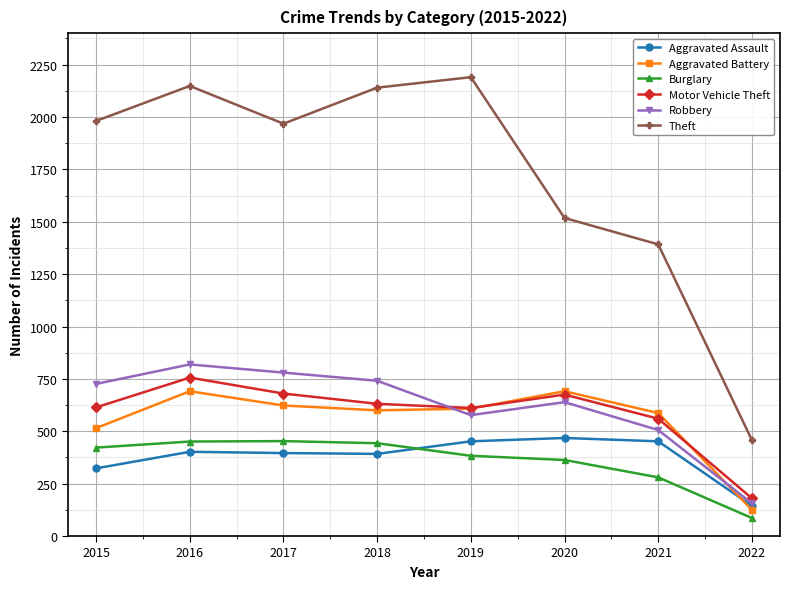

True or false: Aggravated Assault and Theft intersect in this chart.

False